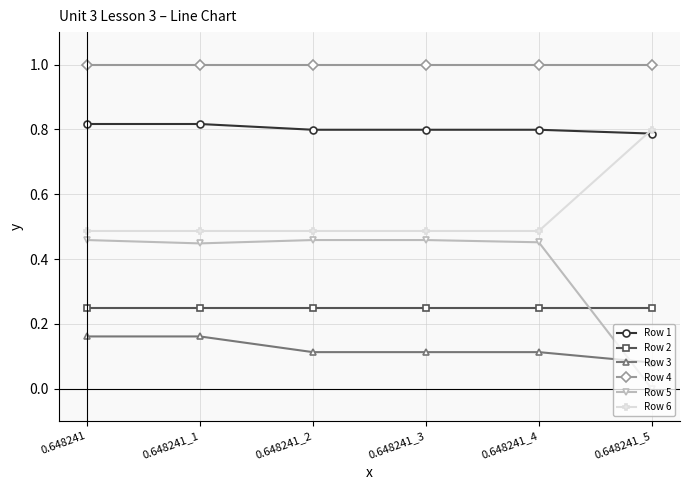

The value of Row 5 at 0.648241 is 0.2. True or false?

False